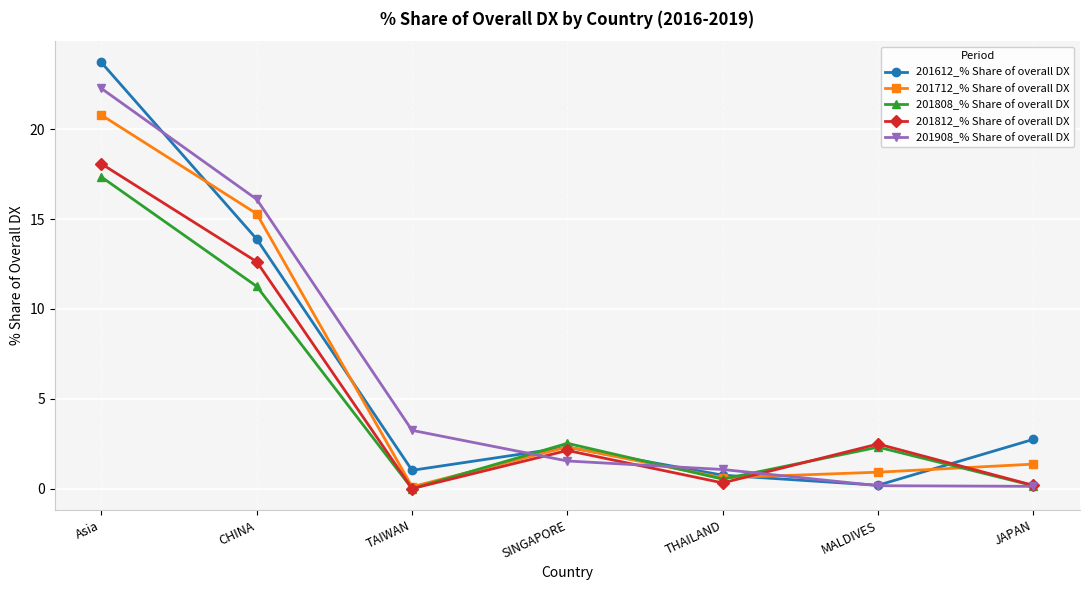

Rank the categories by 201612_% Share of overall DX value from lowest to highest.

MALDIVES, THAILAND, TAIWAN, SINGAPORE, JAPAN, CHINA, Asia